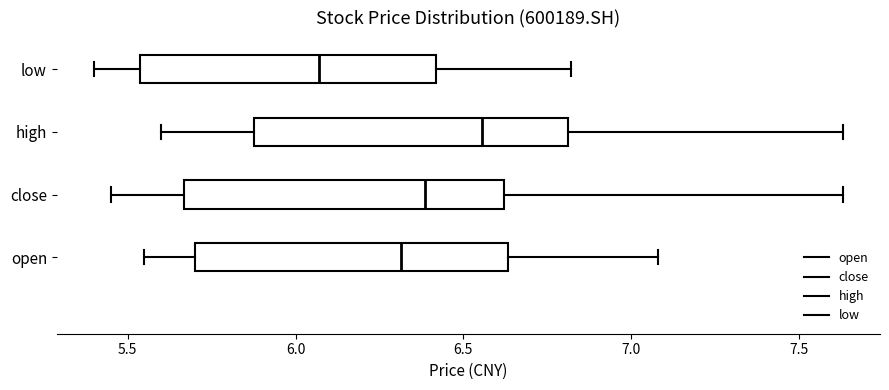

Which box's median line is the furthest to the right?

high